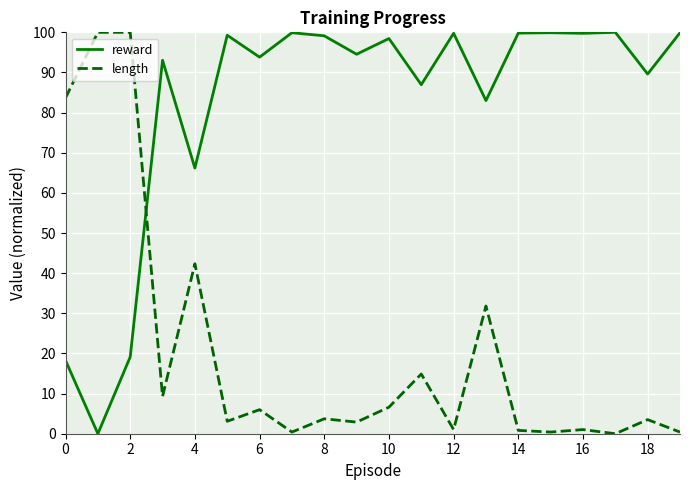

Which series has the largest total across all categories?

reward